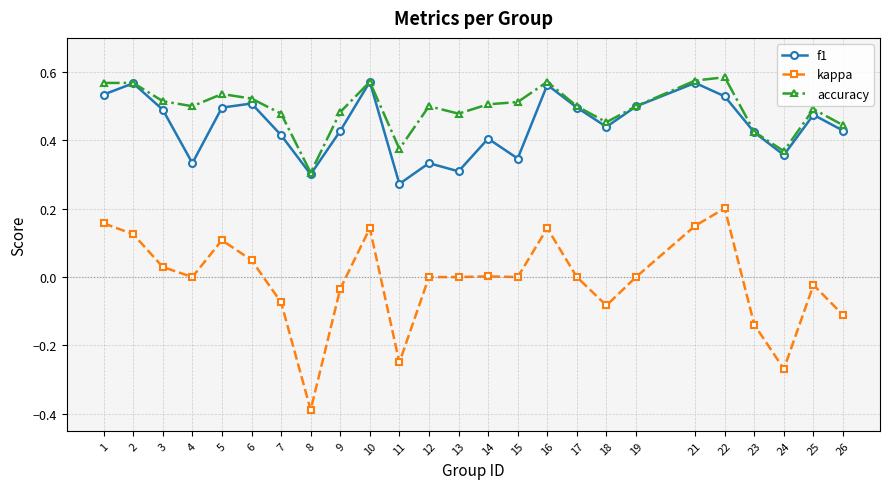

Which series has the largest total across all categories?

accuracy